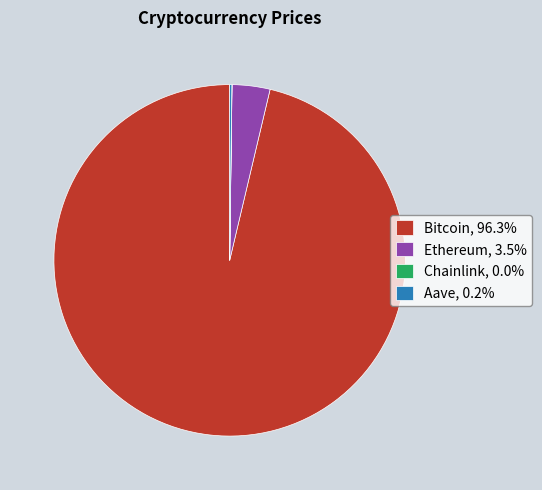

Is Bitcoin, 96.3% the majority of the pie?

Yes